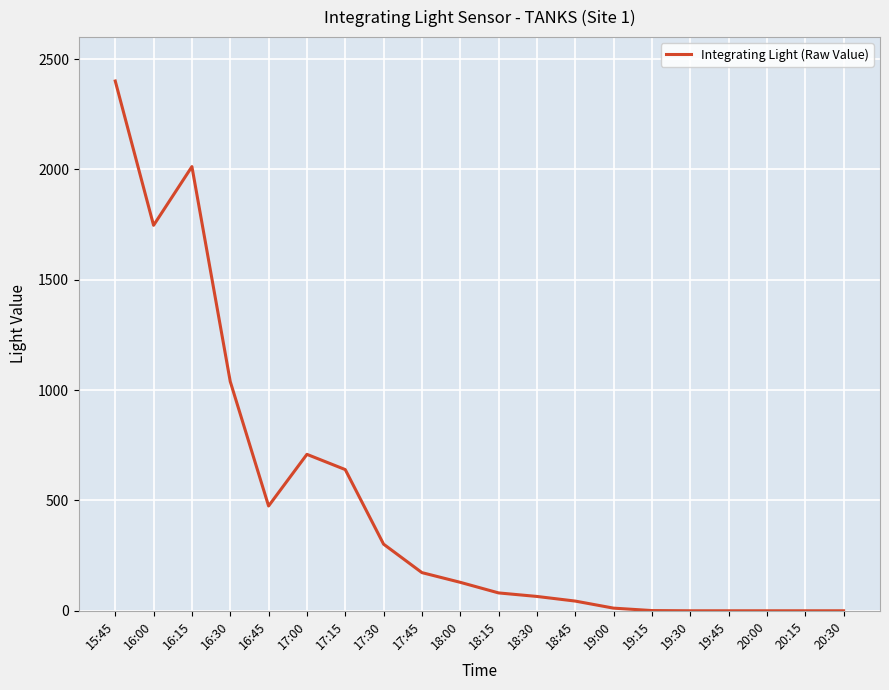

The value at 15:45 is 966. True or false?

False